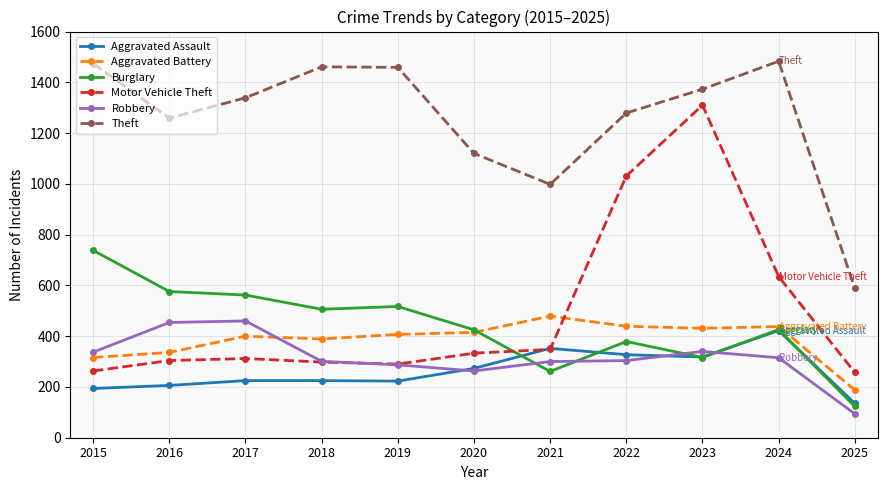

What is the total value across all series at 2022?

3759